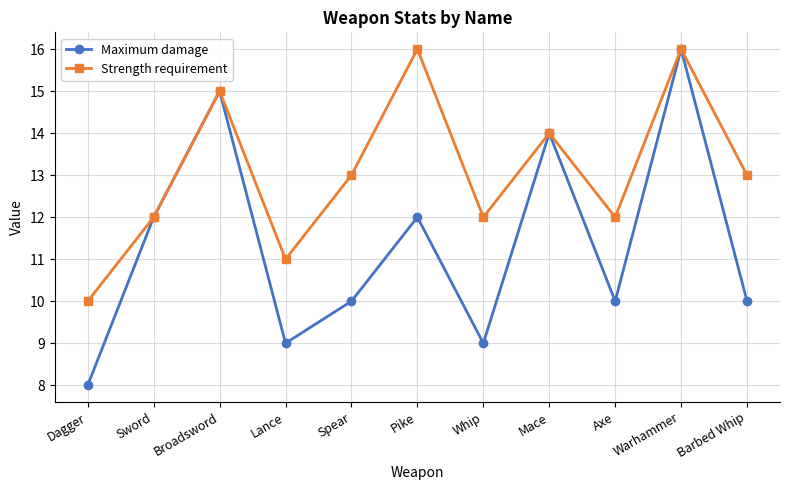

What is the label of the 4th point from the left?

Lance